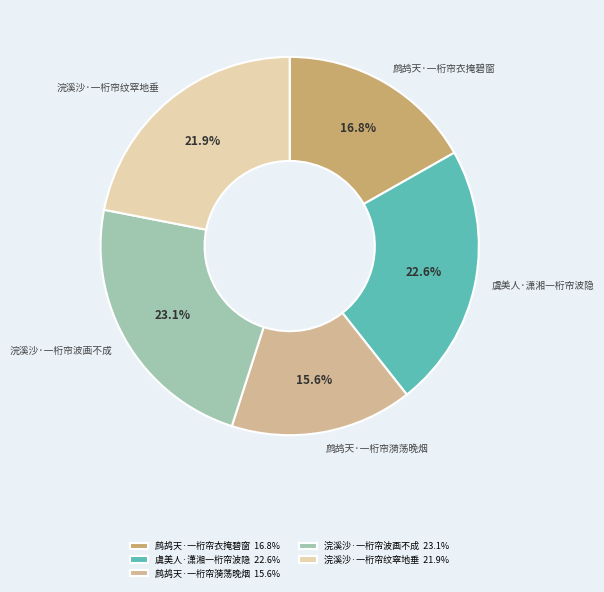

Does 虞美人·潇湘一桁帘波隐 represent more than half of the total?

No